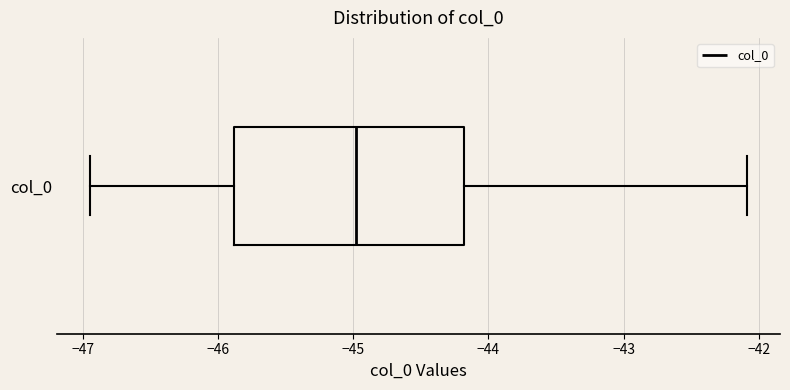

Read this box plot against the x-axis: the position of the median line, the range covered by the box, and the ends of both whiskers. The values are not printed on the chart, so give them approximately, as read against the axis.

median -45.0, box -45.9 to -44.2, whiskers -46.9 to -42.1